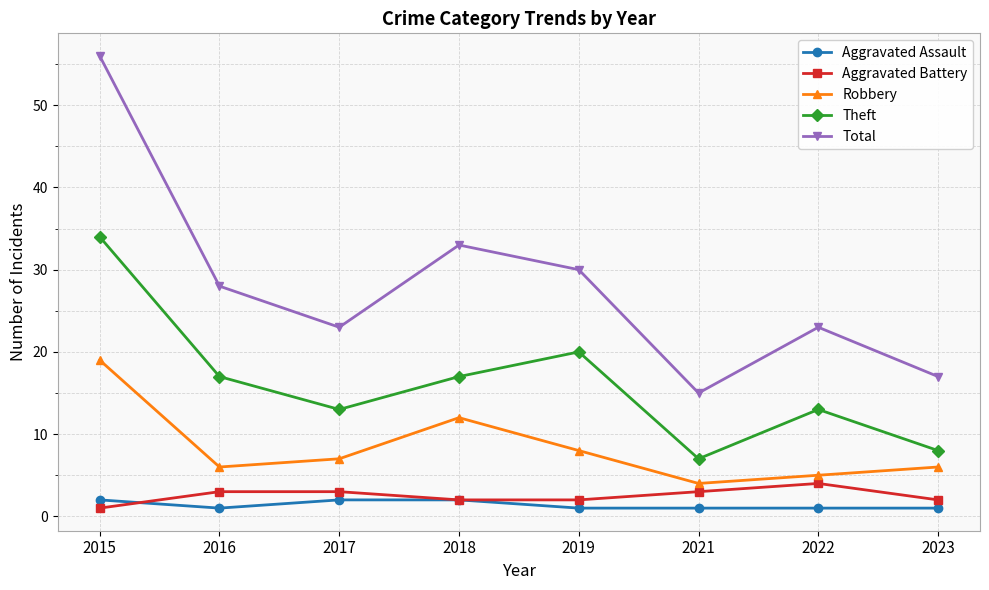

At which label does Theft first exceed 17?

2015